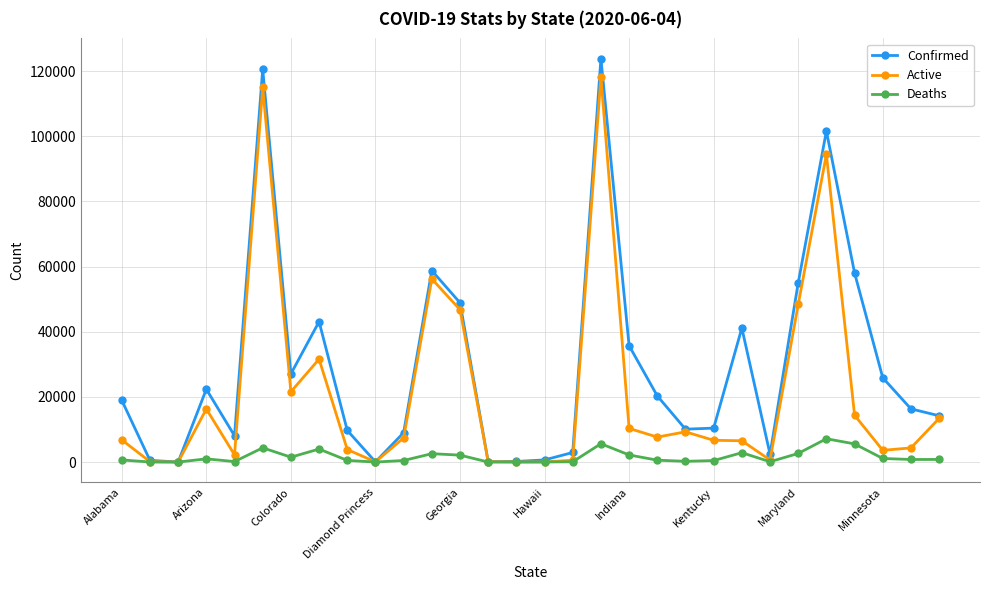

What is the maximum value shown in the chart?

123830